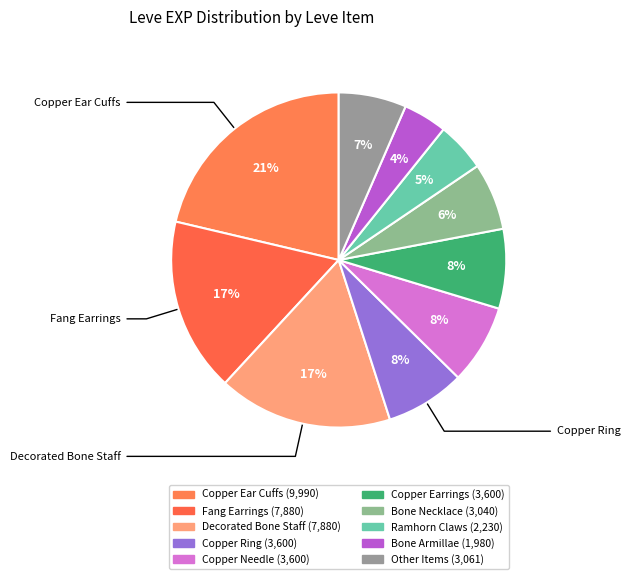

Count the number of slices in the pie.

10